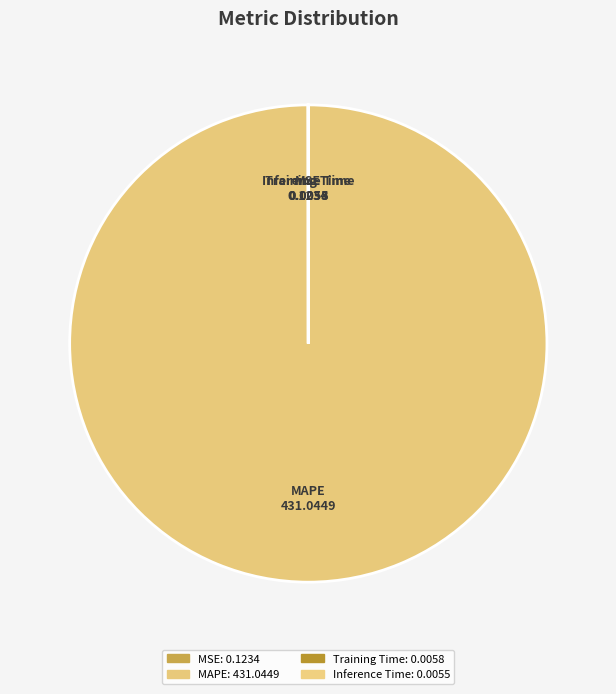

What is the largest slice in the pie chart?

MAPE